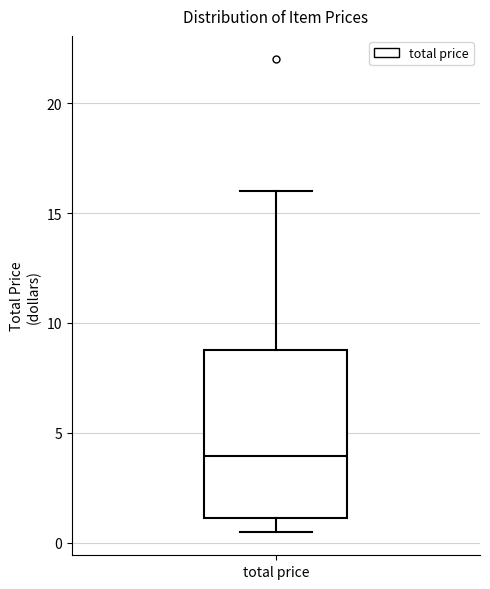

Read this box plot against the y-axis: the position of the median line, the range covered by the box, and the ends of both whiskers. The values are not printed on the chart, so give them approximately, as read against the axis.

median 4.0, box 1.0 to 9.0, whiskers 0.5 to 16.0